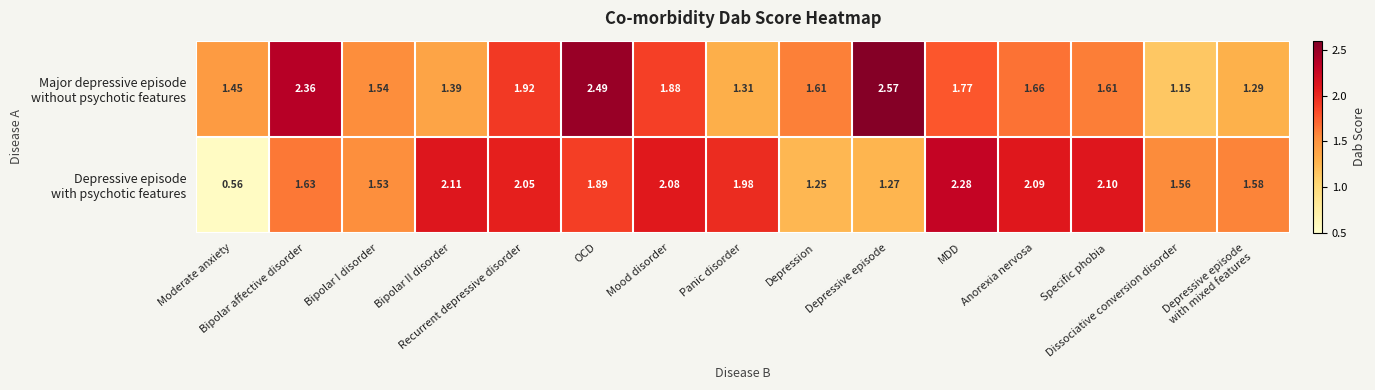

How many data points does each series have?

15